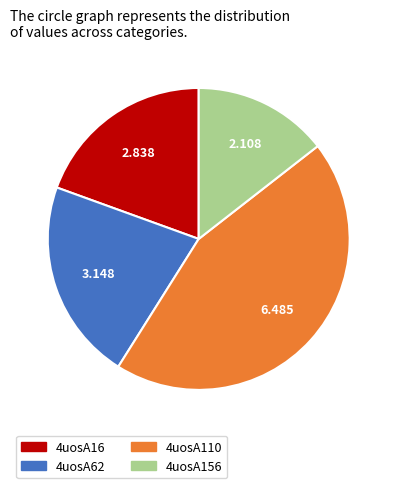

True or false: 4uosA156 accounts for 9% of the total.

False